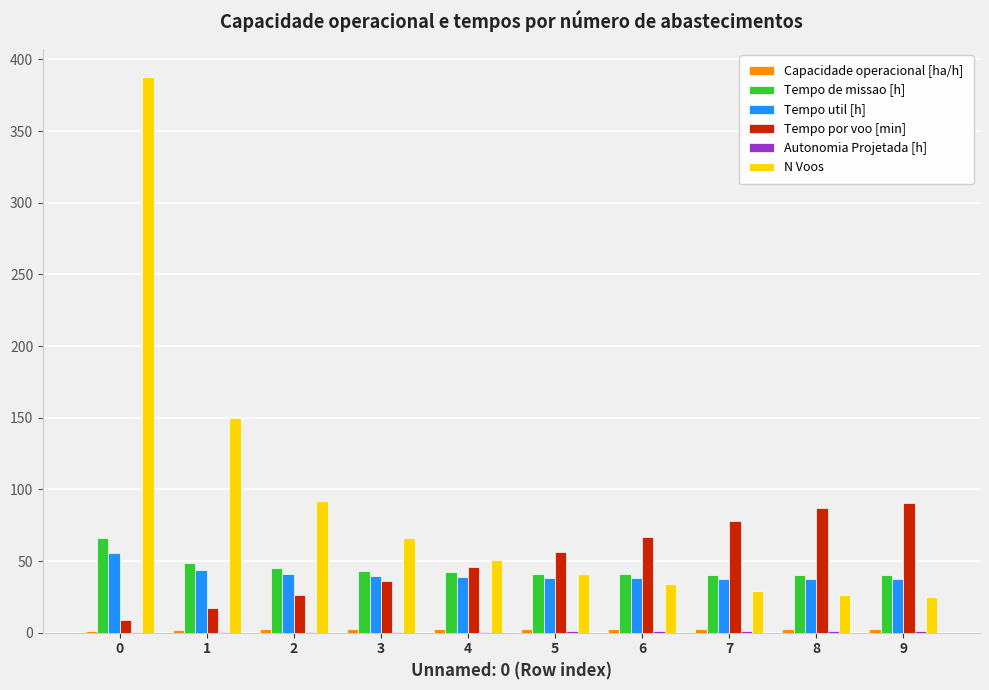

What is the sum of all Tempo por voo [min] values?

512.8